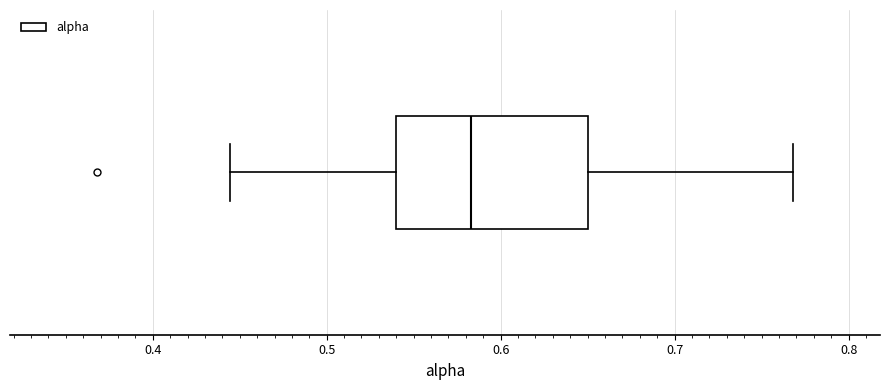

Transcribe this box plot: give where the median line is, the range the box spans, and where the two whiskers end, as read against the x-axis. The values are not printed on the chart, so give them approximately, as read against the axis.

median 0.58, box 0.54 to 0.65, whiskers 0.44 to 0.77